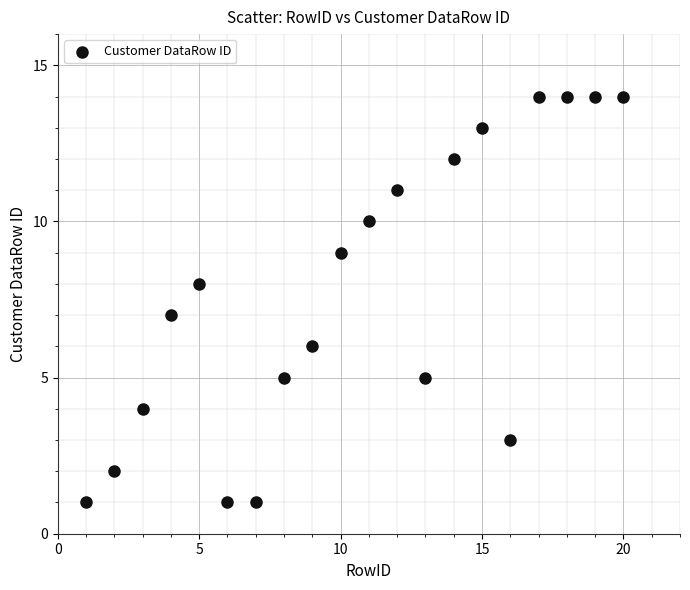

What is the range of X values (max minus min)?

19